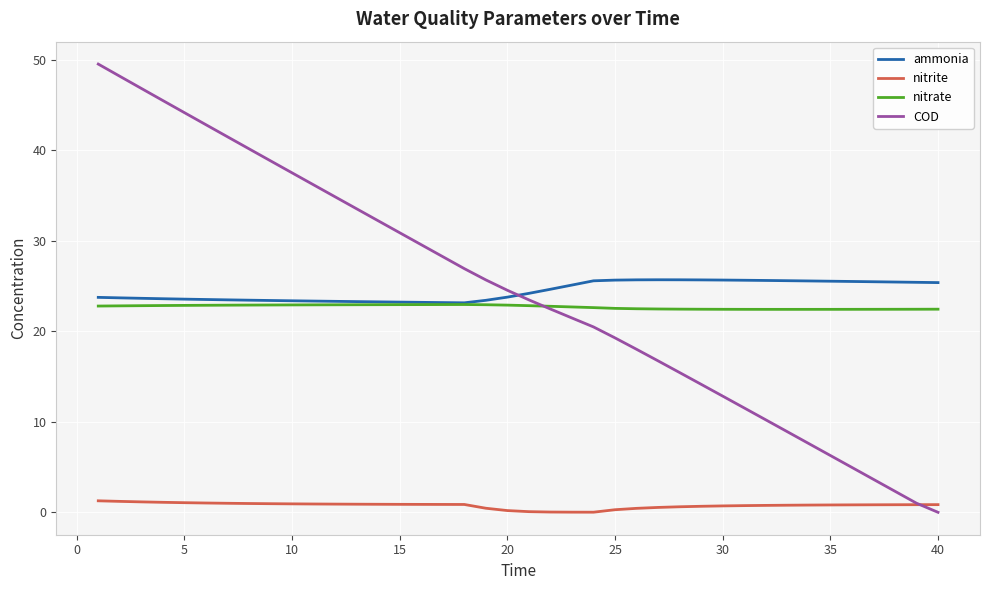

Rank the series by their maximum value, from highest to lowest.

COD, ammonia, nitrate, nitrite